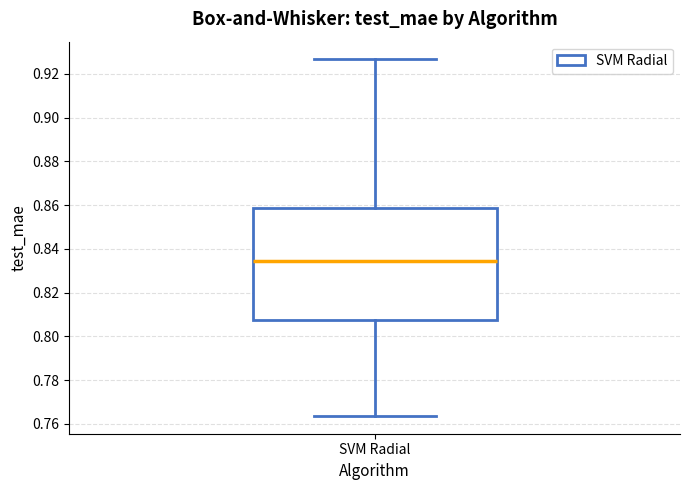

Where does the median line of the box for SVM Radial sit on the y-axis? The values are not printed on the chart, so give them approximately, as read against the axis.

0.834